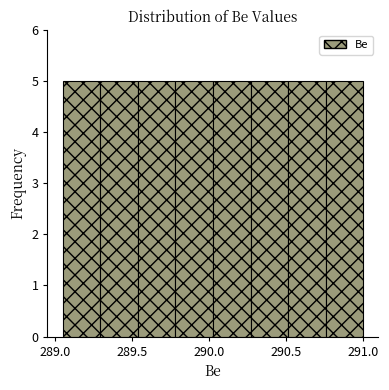

What is the height of the bar covering 289.80 to 290.05 on the x-axis? Neither the bar edges nor the heights are printed on the chart, so give them approximately, as read against the axes.

5